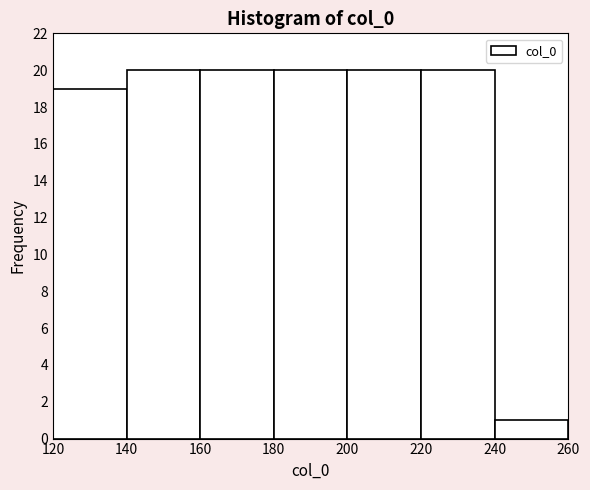

Reading left to right, transcribe this chart: for each bar, give the range it covers on the x-axis and its height. The values are not printed on the chart, so give them approximately, as read against the axis.

120 to 140: 19
140 to 160: 20
160 to 180: 20
180 to 200: 20
200 to 220: 20
220 to 240: 20
240 to 260: 1